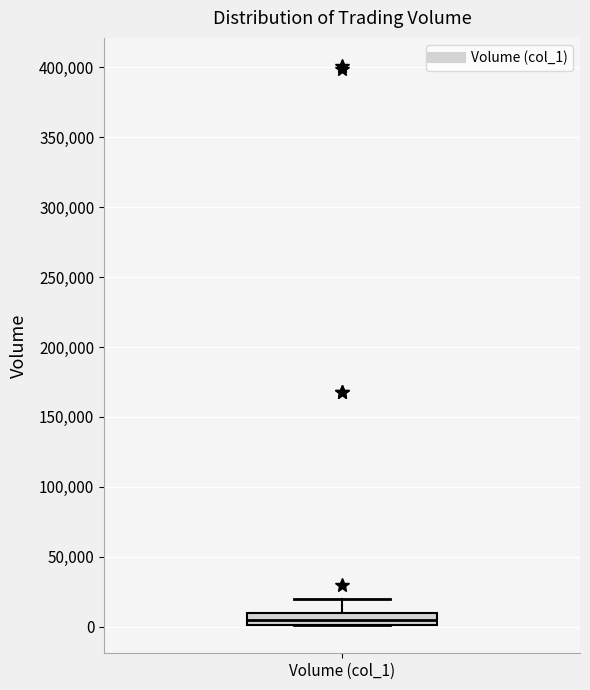

Where does the median line of the box for Volume (col_1) sit on the y-axis? The values are not printed on the chart, so give them approximately, as read against the axis.

5000